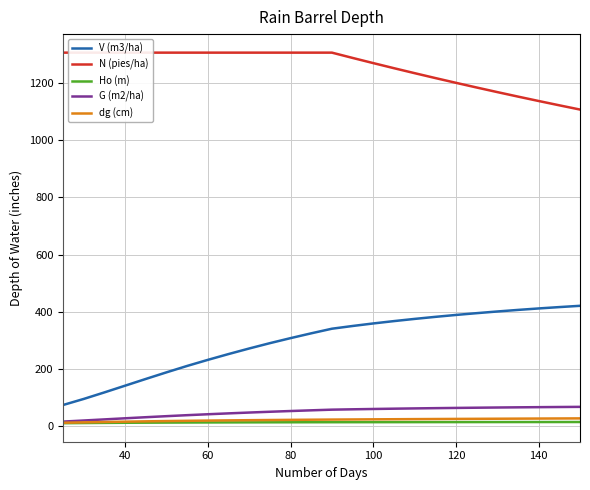

True or false: V (m3/ha) has a value of 359.5 at 100.

True